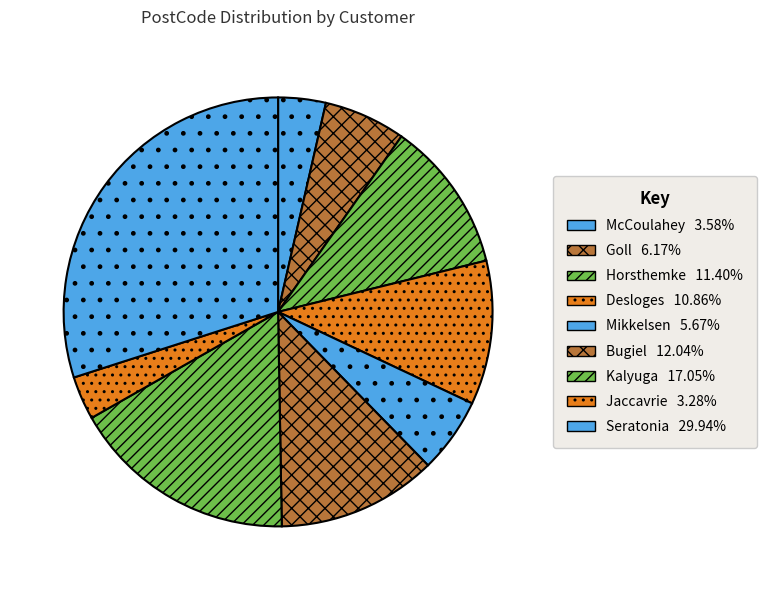

To the nearest percent, what is the difference between the Desloges and Jaccavrie slice percentages?

8%